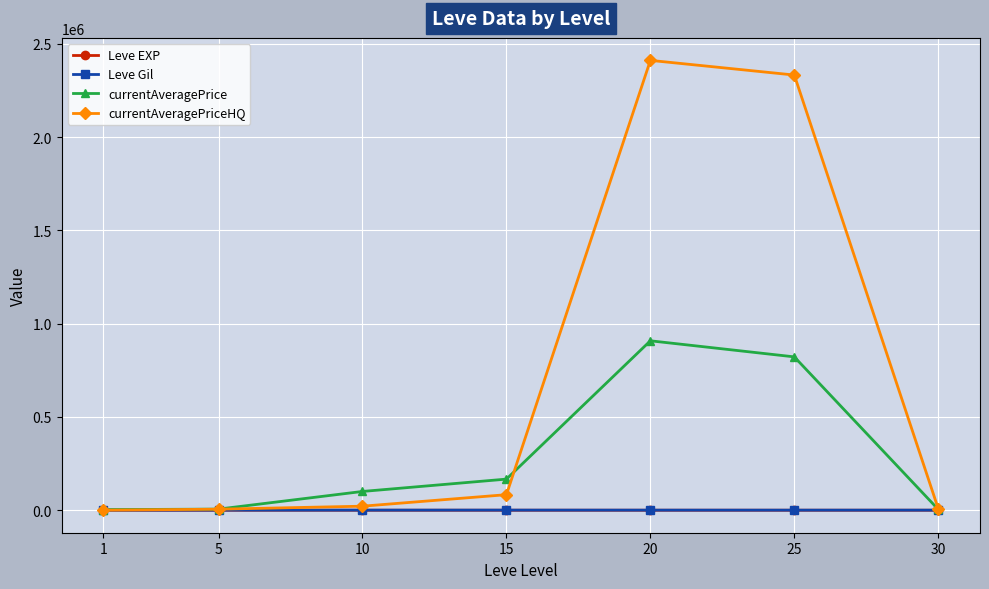

Which series has the widest spread of values?

currentAveragePriceHQ